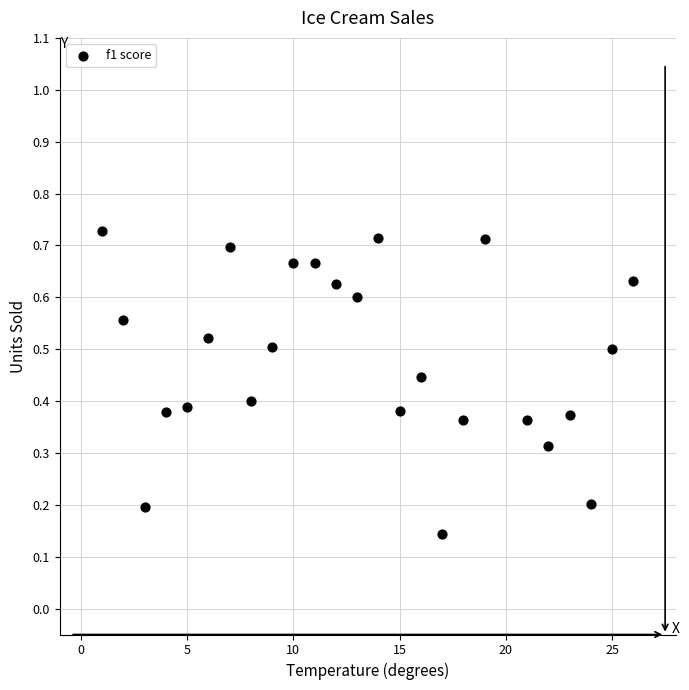

What is the range of X values (max minus min)?

25.0